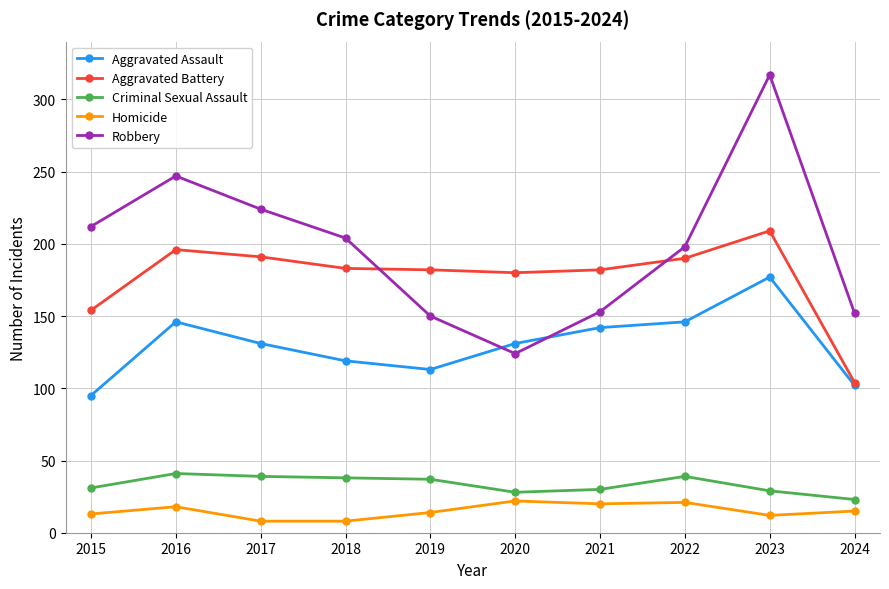

Where does the Aggravated Battery series first go above 183?

2016